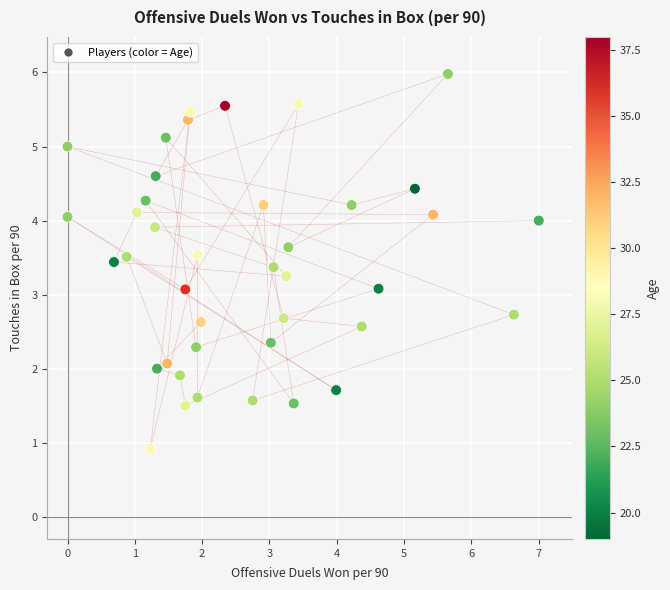

What is the range of Y values (max minus min)?

5.1